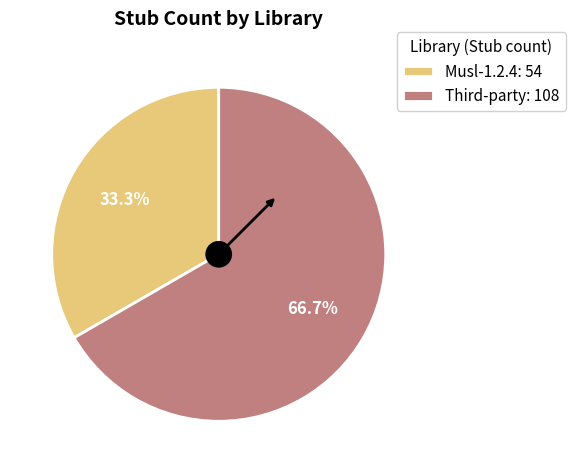

Which slice represents more than half of the pie?

Third-party